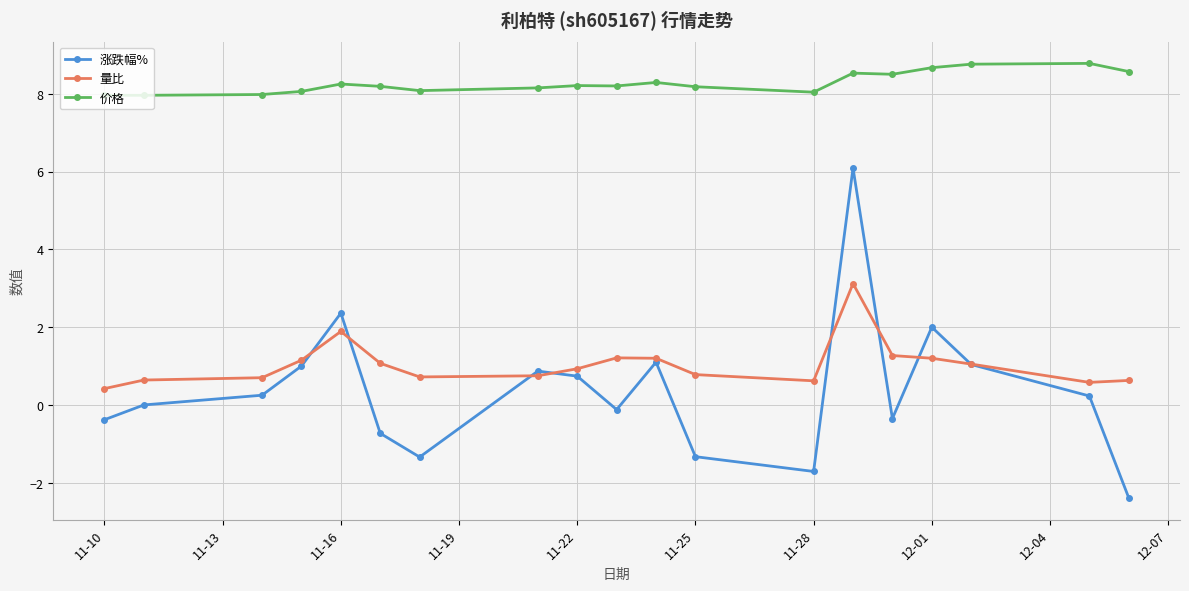

True or false: 价格 and 量比 intersect in this chart.

False